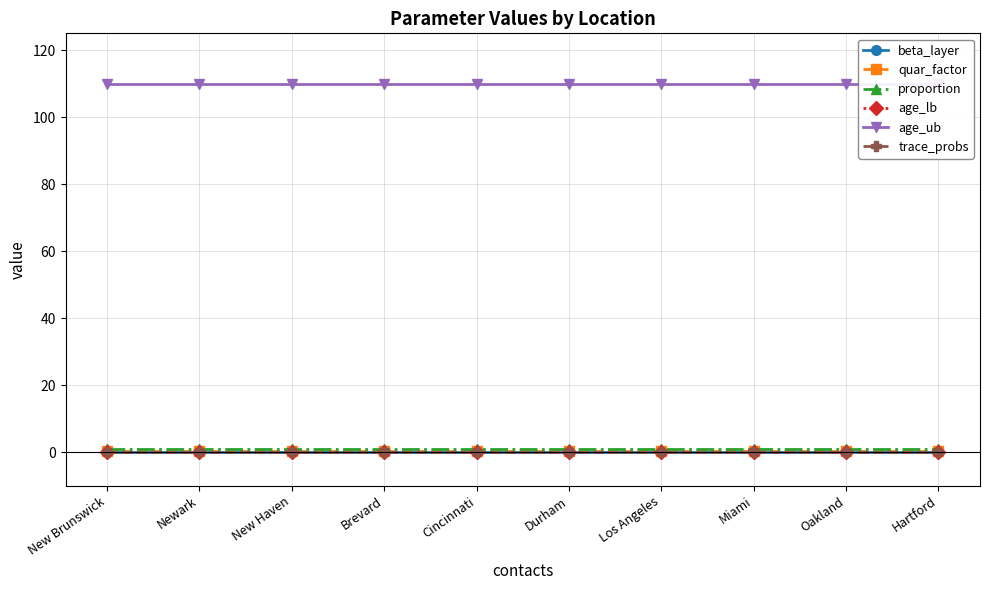

What is the sum of all quar_factor values?

5.0